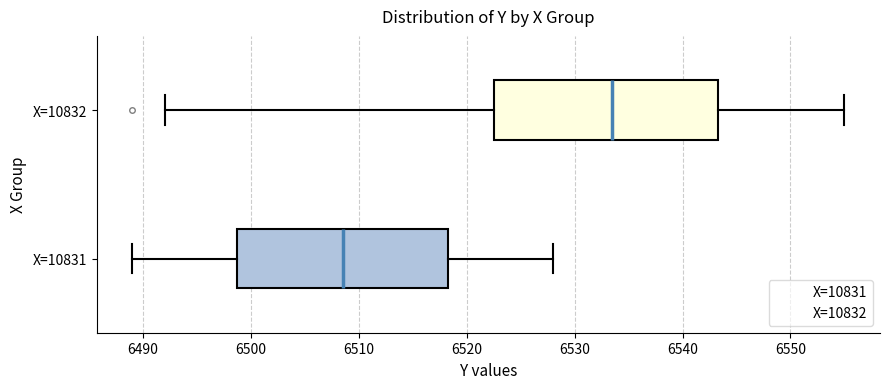

Reading bottom to top, read every box against the x-axis: the position of its median line, the range the box covers, and the ends of its whiskers. The values are not printed on the chart, so give them approximately, as read against the axis.

X=10831: median 6509, box 6499 to 6518, whiskers 6489 to 6528
X=10832: median 6534, box 6523 to 6543, whiskers 6492 to 6555